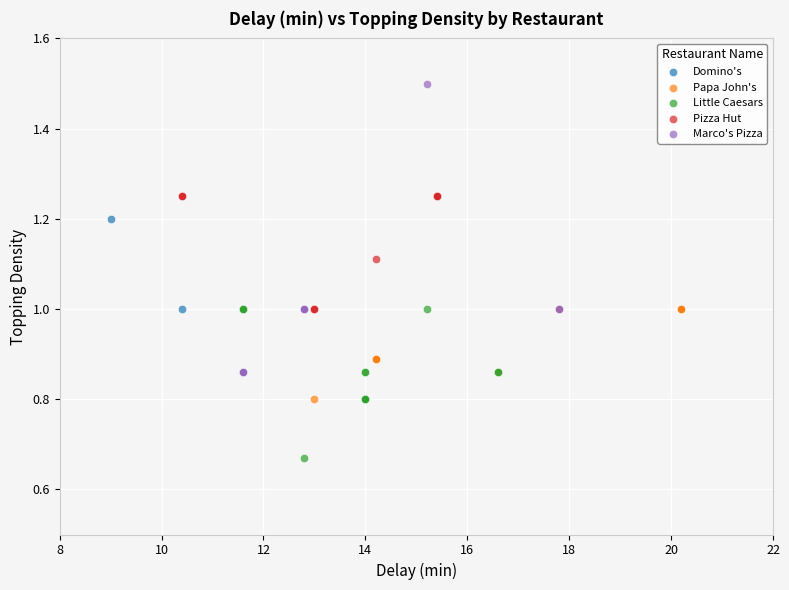

Which series reaches the minimum Y coordinate?

Little Caesars